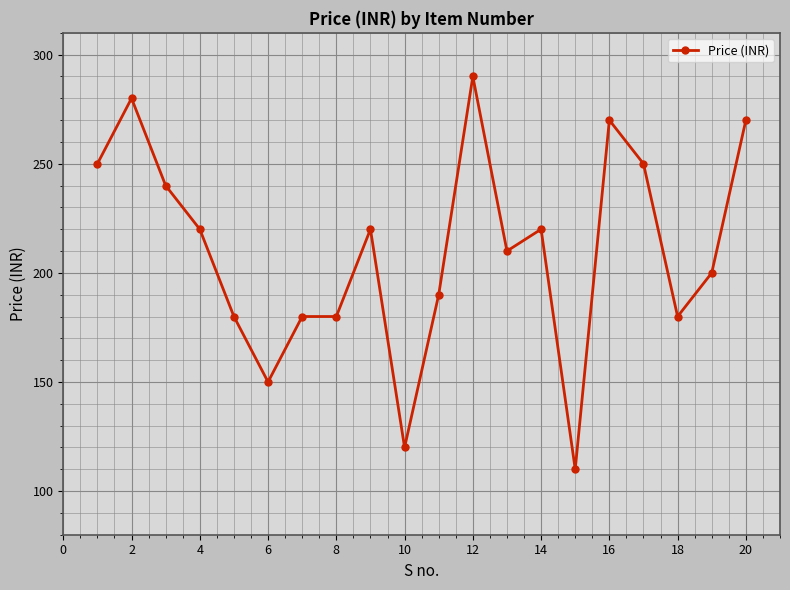

What is the difference between the maximum and second lowest values?

170